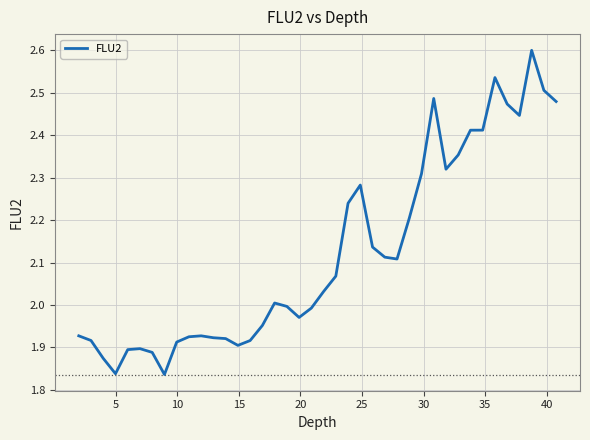

What is the difference between the maximum and minimum values?

0.8